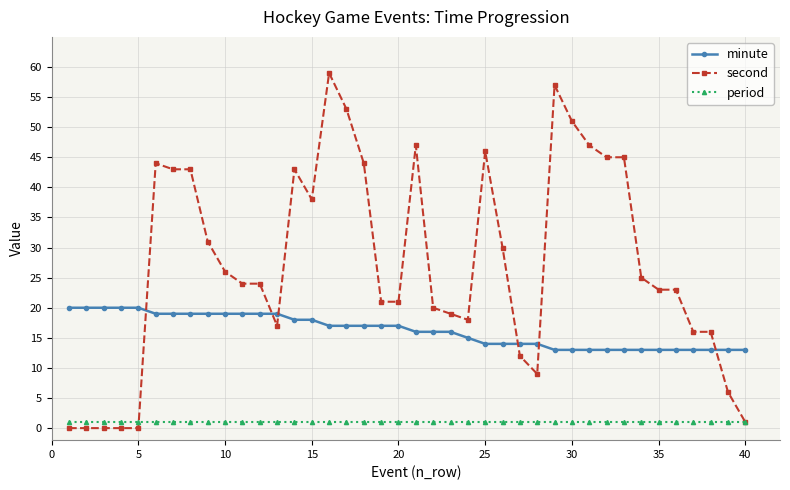

At how many categories does at least one series exceed 29?

17